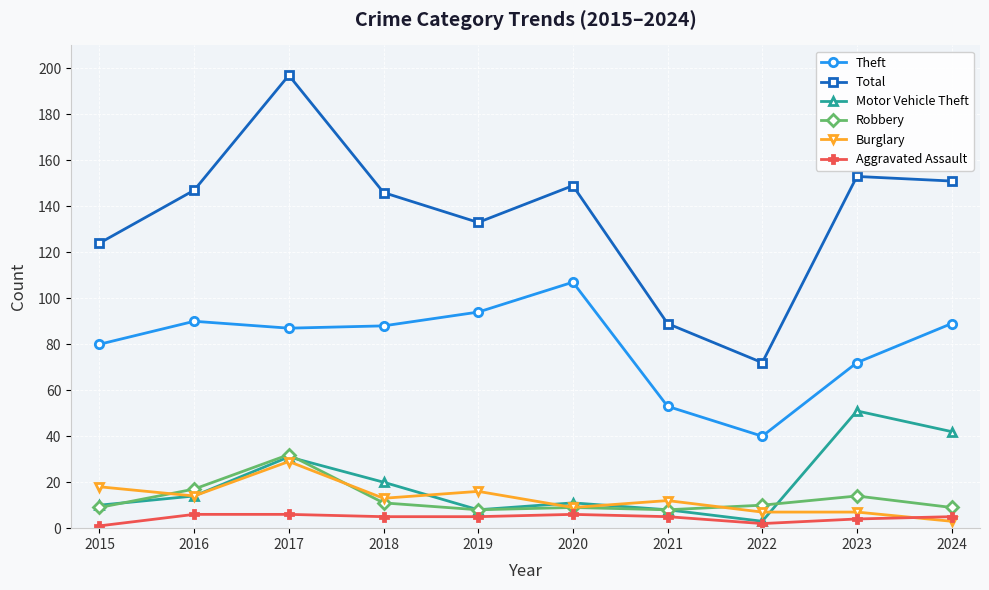

What is the minimum value for Motor Vehicle Theft?

3